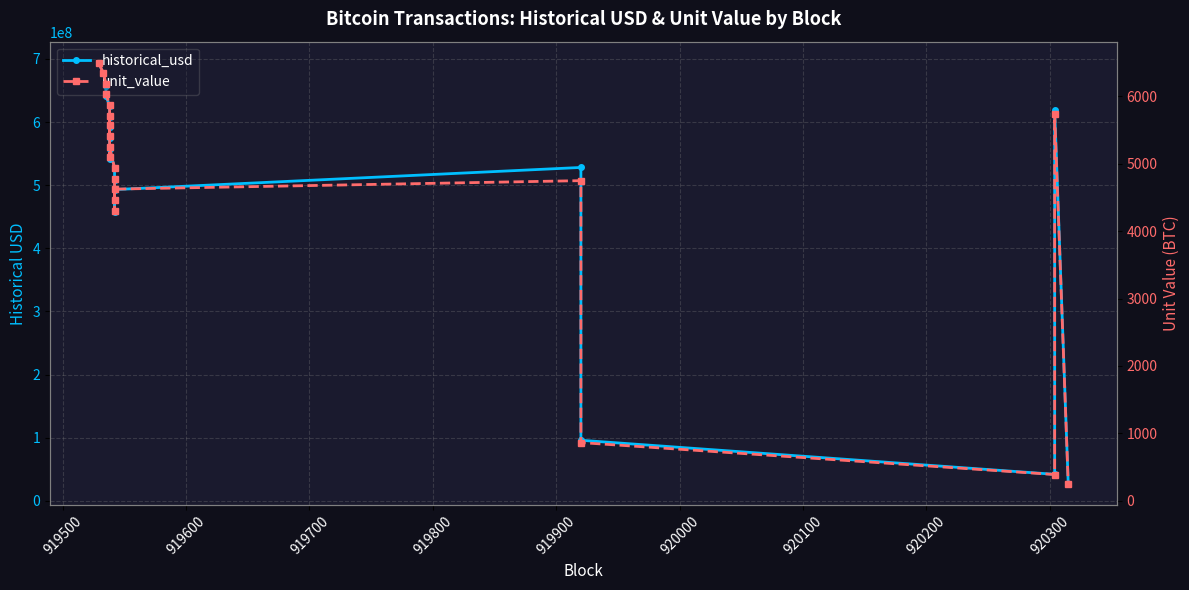

Rank the series by their average value, from highest to lowest.

historical_usd, unit_value